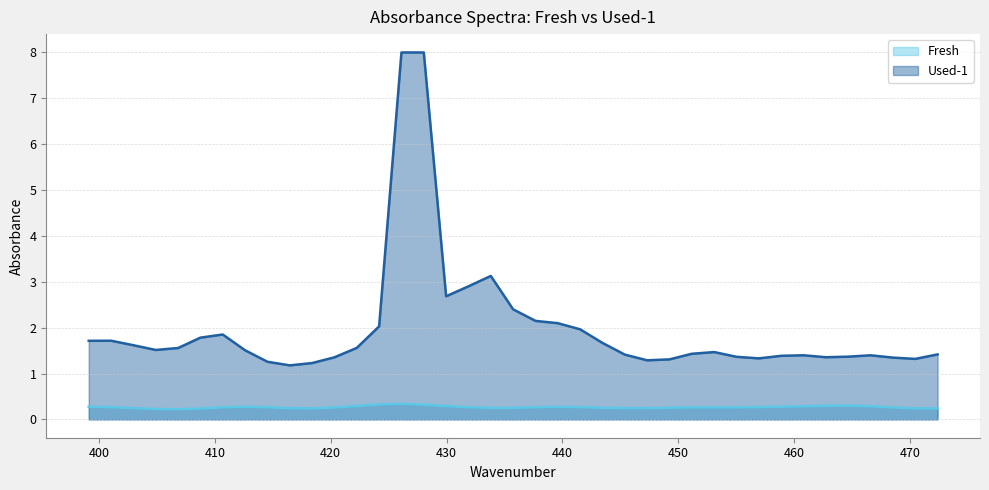

The Fresh series shows 0.2 at 416.468. True or false?

True